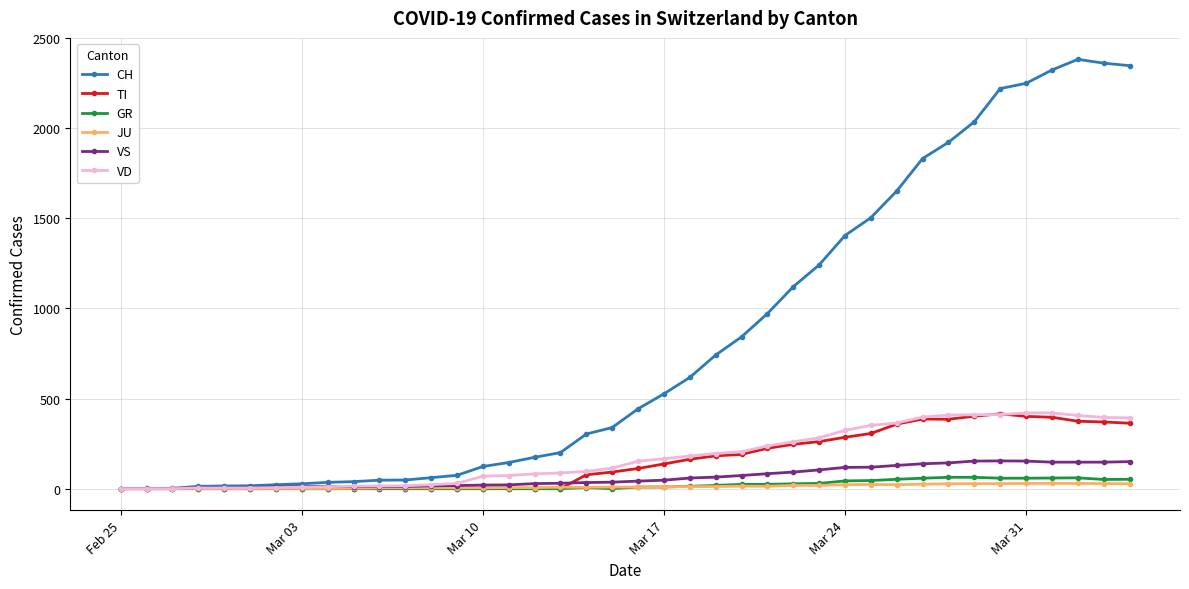

Is this an area chart (filled region under the line)?

No